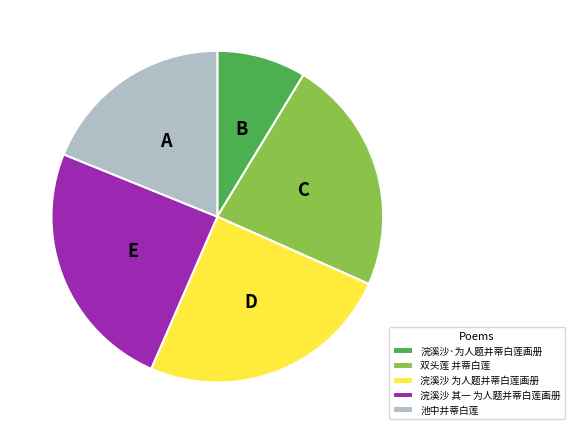

True or false: 池中并蒂白莲 accounts for 11% of the total.

False